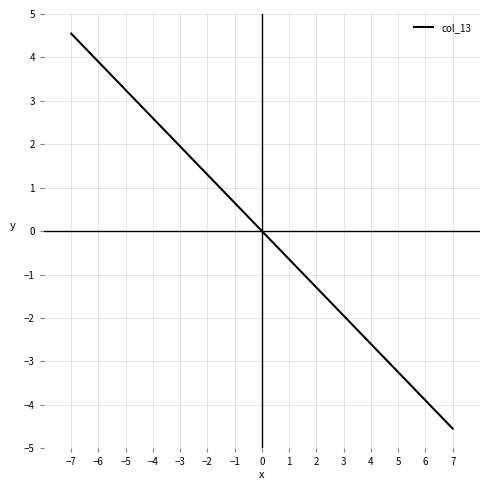

What is the difference between the maximum and minimum values?

9.1